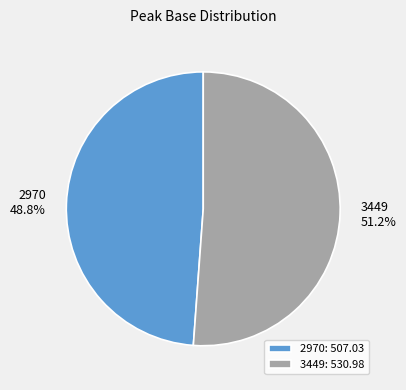

Rank the categories by value from highest to lowest.

3449, 2970